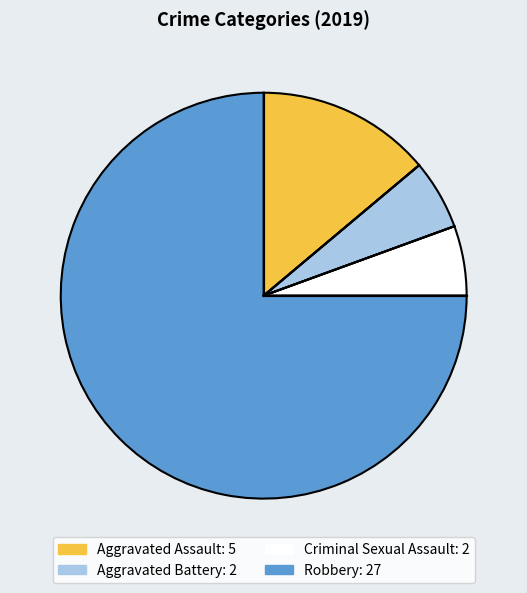

Does Robbery account for over 50% of the chart?

Yes